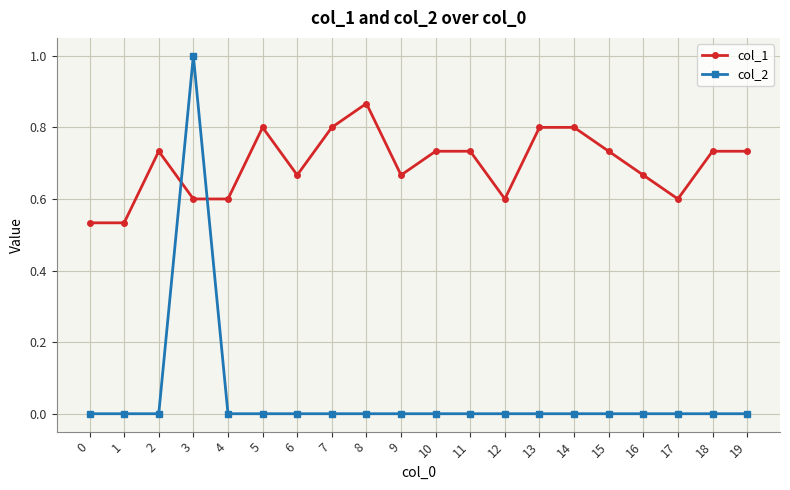

What is the difference between the second highest and minimum values in the col_1 series?

0.3